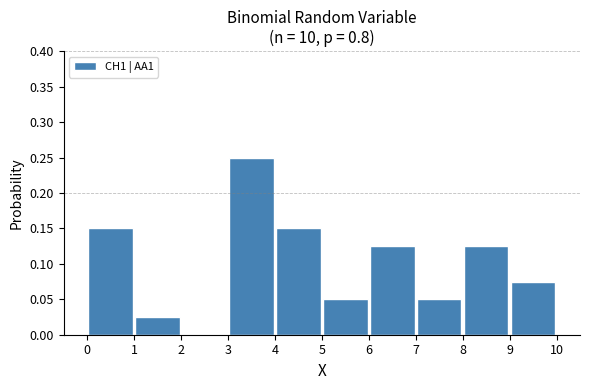

Over which range of the x-axis is the bar tallest?

3 to 4